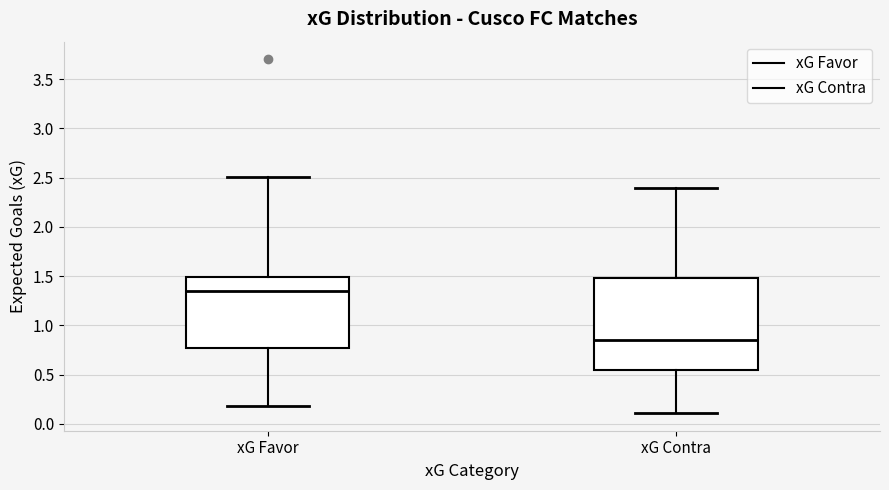

Reading left to right, transcribe this box plot: for each box, give where its median line is, the range the box spans, and where its two whiskers end, as read against the y-axis. The values are not printed on the chart, so give them approximately, as read against the axis.

xG Favor: median 1.35, box 0.80 to 1.50, whiskers 0.20 to 2.50
xG Contra: median 0.85, box 0.55 to 1.50, whiskers 0.10 to 2.40